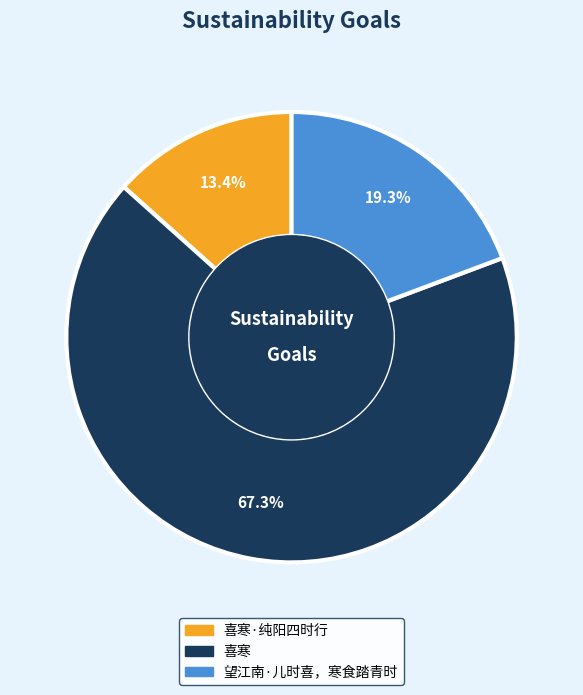

How many segments does this pie chart have?

3